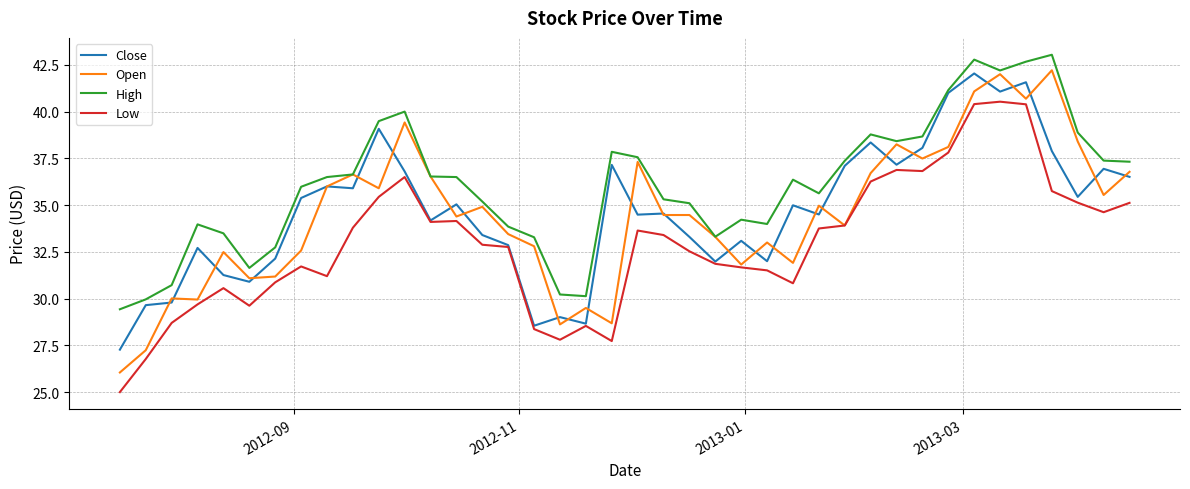

True or false: Close has more than 1 points higher than both neighbors.

True